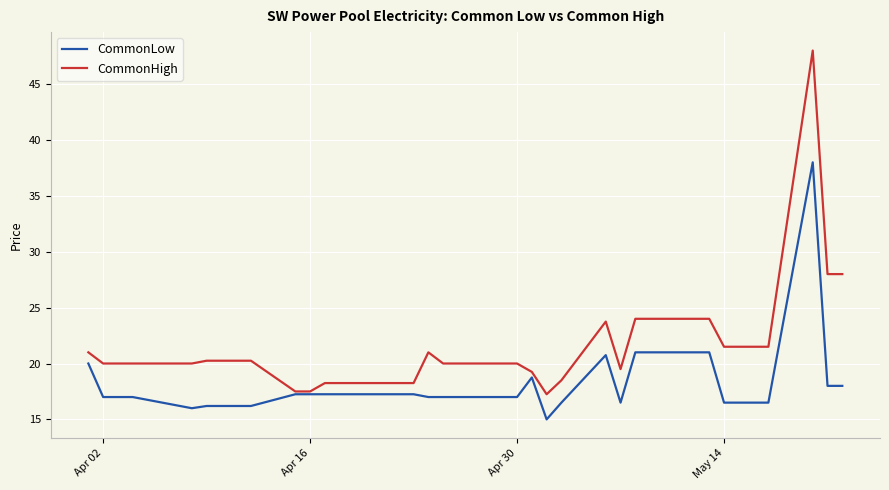

What is the maximum value shown in the chart?

48.0